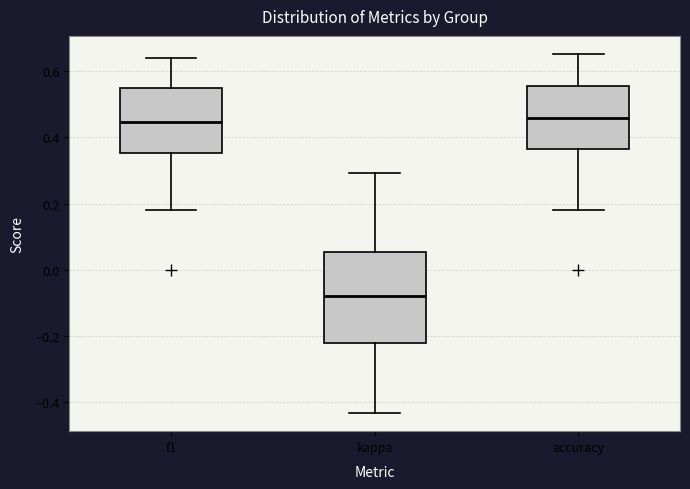

Which box's median line is the lowest?

kappa